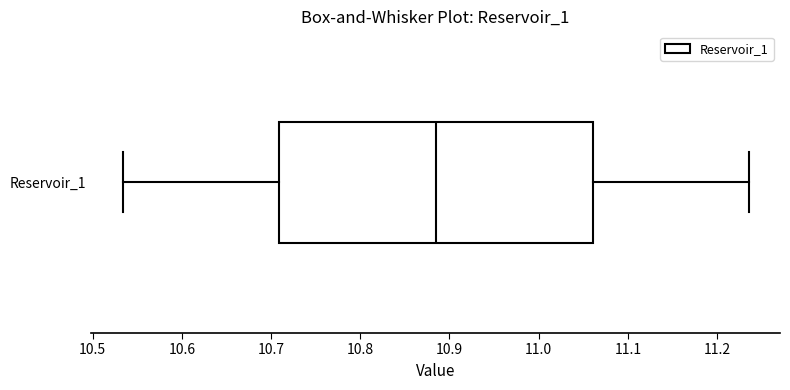

Transcribe this box plot: give where the median line is, the range the box spans, and where the two whiskers end, as read against the x-axis. The values are not printed on the chart, so give them approximately, as read against the axis.

median 10.88, box 10.71 to 11.06, whiskers 10.53 to 11.24